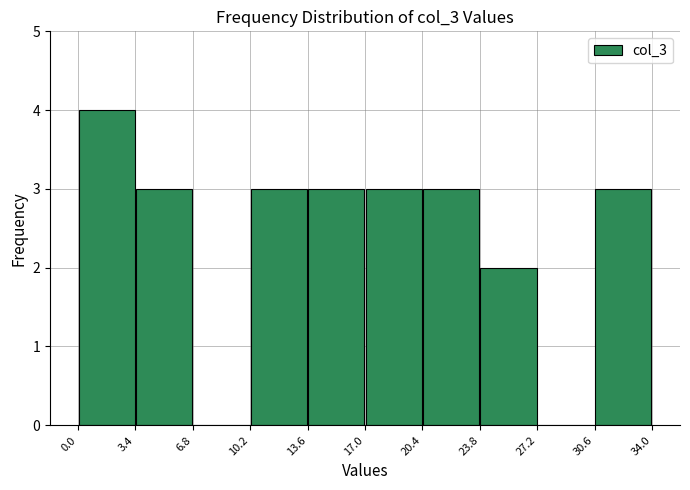

Which range on the x-axis has the tallest bar?

0.0 to 3.4